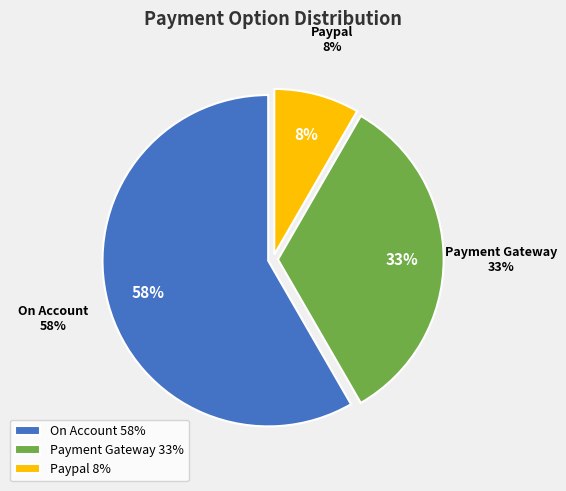

How many slices are in this pie chart?

3